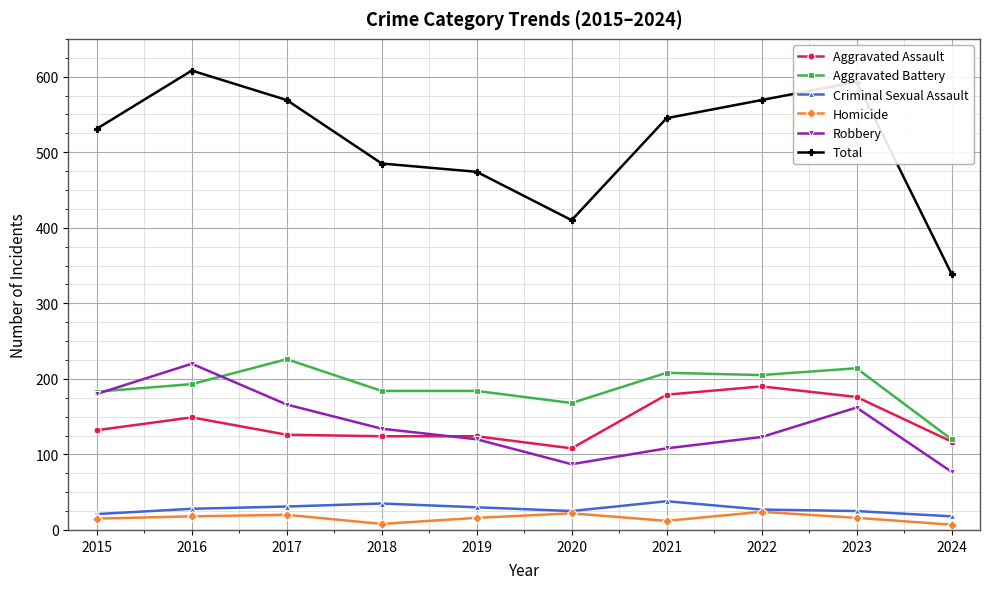

How many lines are shown in the chart?

6